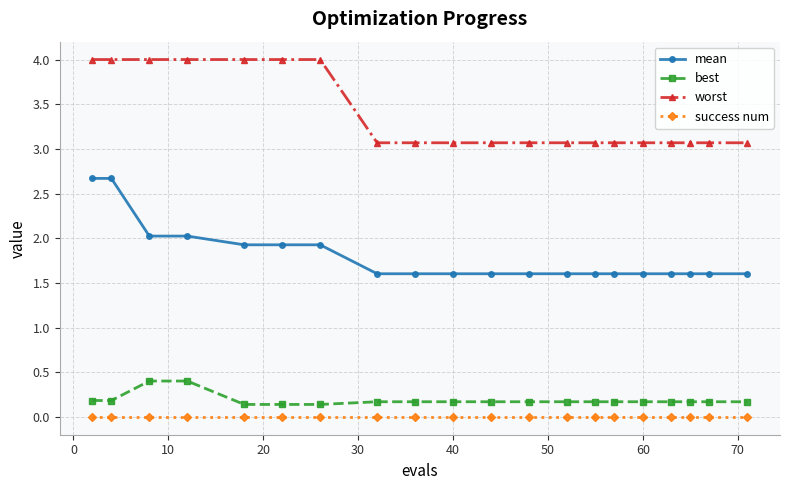

What is the difference between the second highest and minimum values in the mean series?

1.1